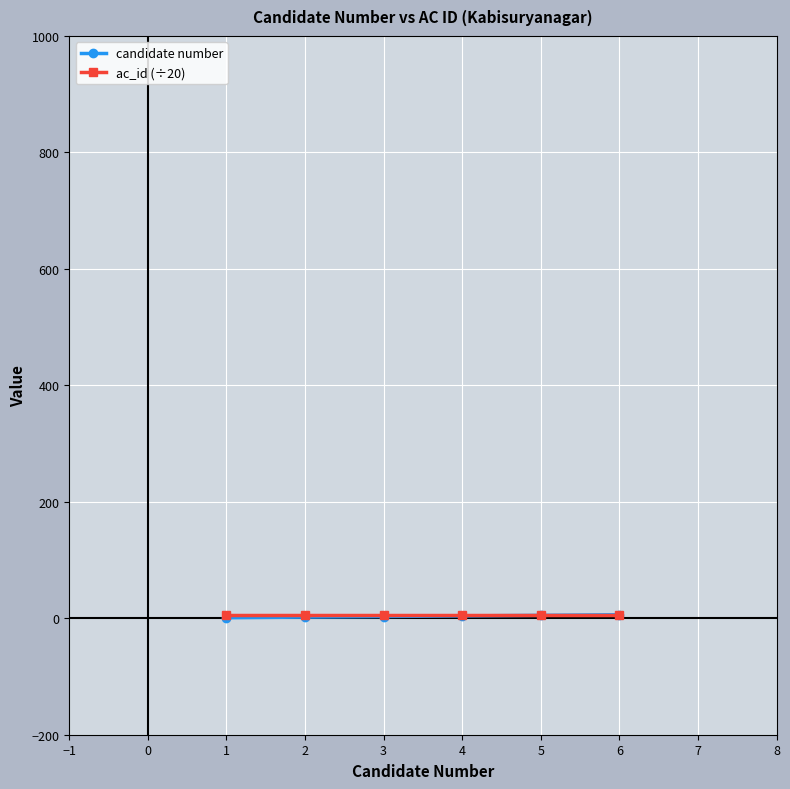

What is the approximate value of ac_id (÷20) at 2?

6.4